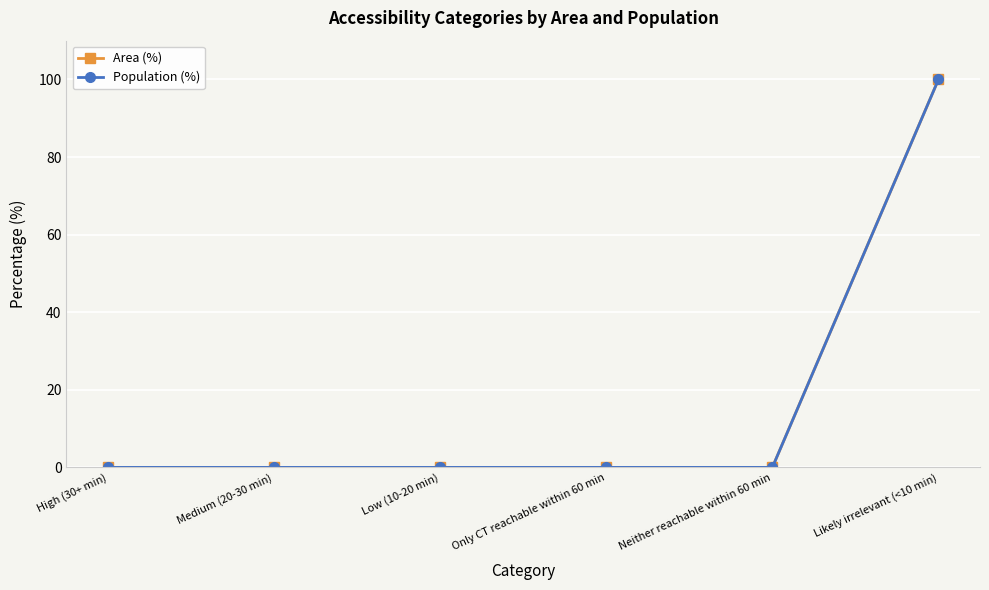

Is this an area chart (filled region under the line)?

No